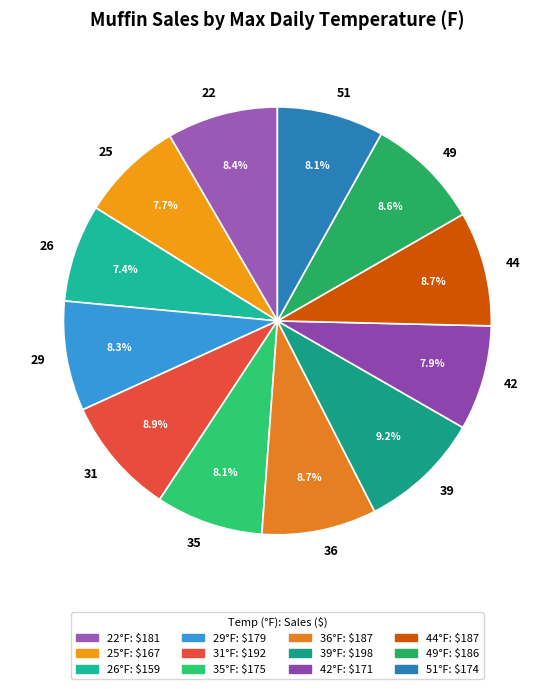

Is there a majority slice in this chart?

No